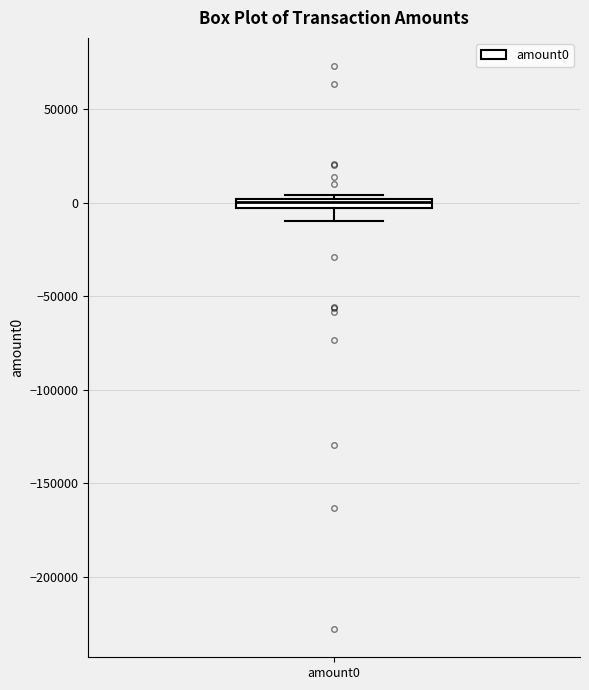

Where is the lower edge of the box for amount0 on the y-axis? The values are not printed on the chart, so give them approximately, as read against the axis.

-5000